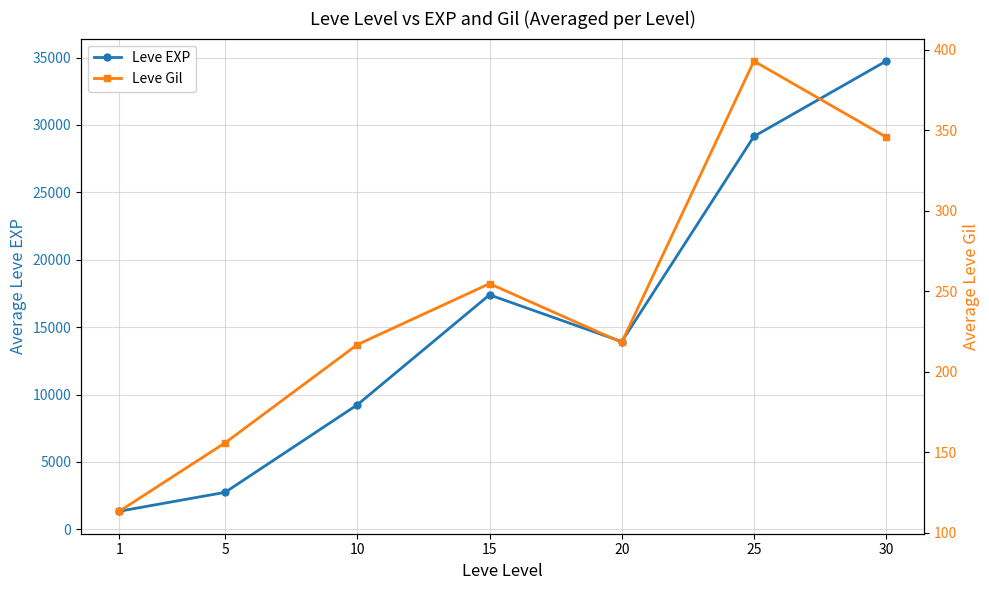

True or false: Leve Gil has more than 1 points higher than both neighbors.

True